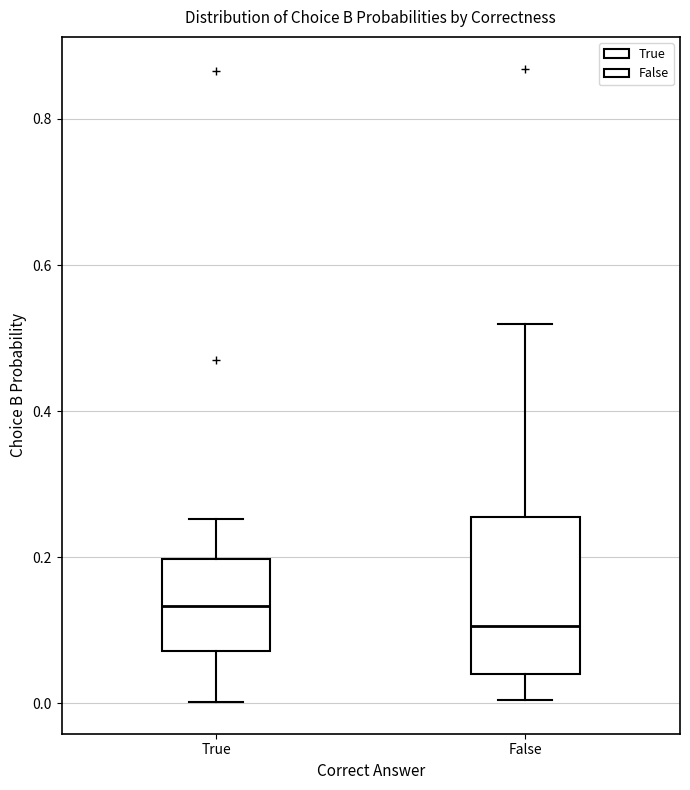

Which box's median line is the highest?

True